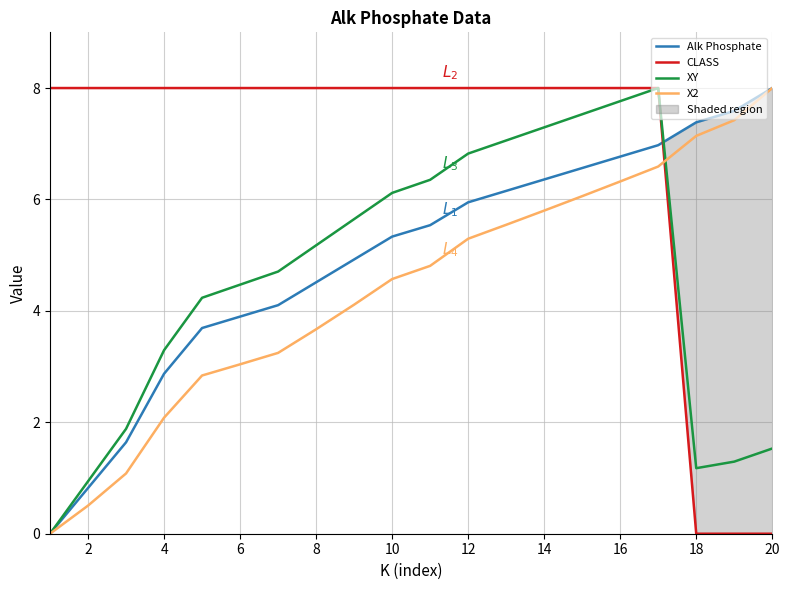

How many values in the XY series exceed 5?

10